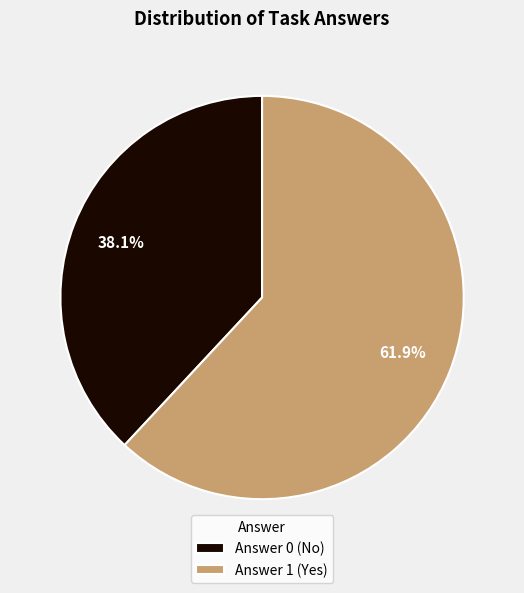

Which slice is the smallest?

Answer 0